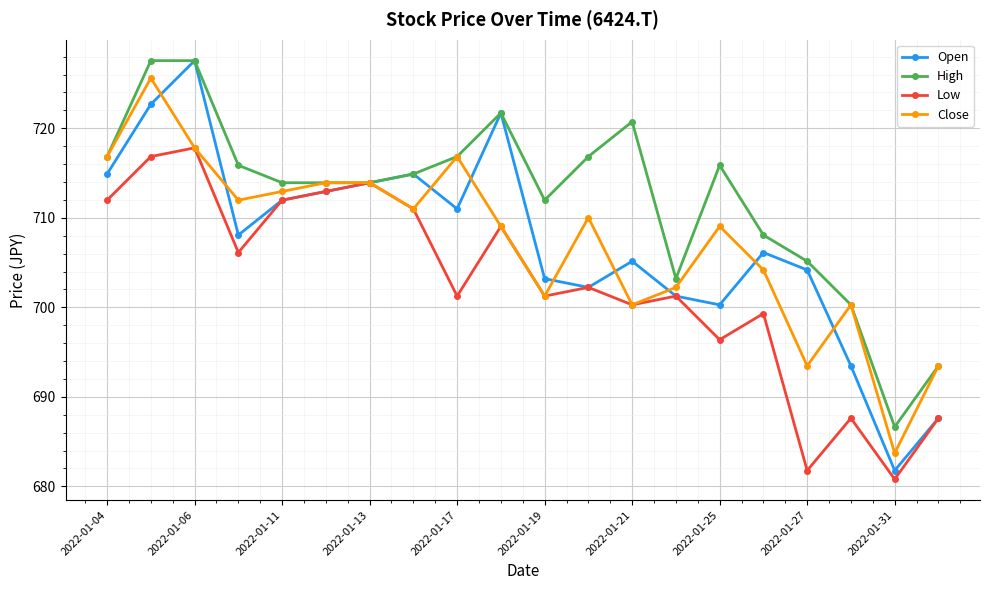

What is the minimum value for High?

686.6